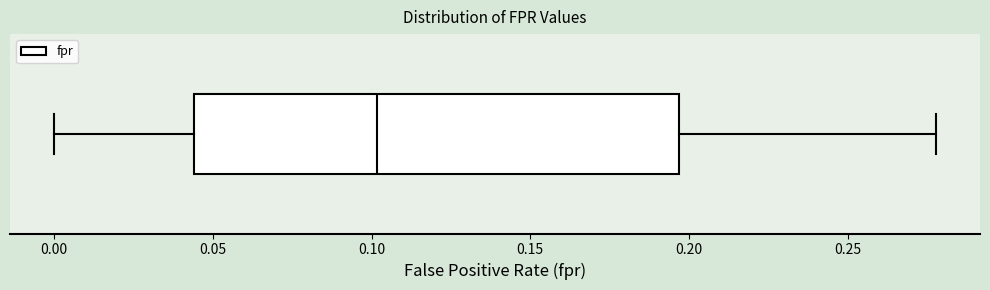

Read this box plot against the x-axis: the position of the median line, the range covered by the box, and the ends of both whiskers. The values are not printed on the chart, so give them approximately, as read against the axis.

median 0.100, box 0.045 to 0.195, whiskers 0.000 to 0.280